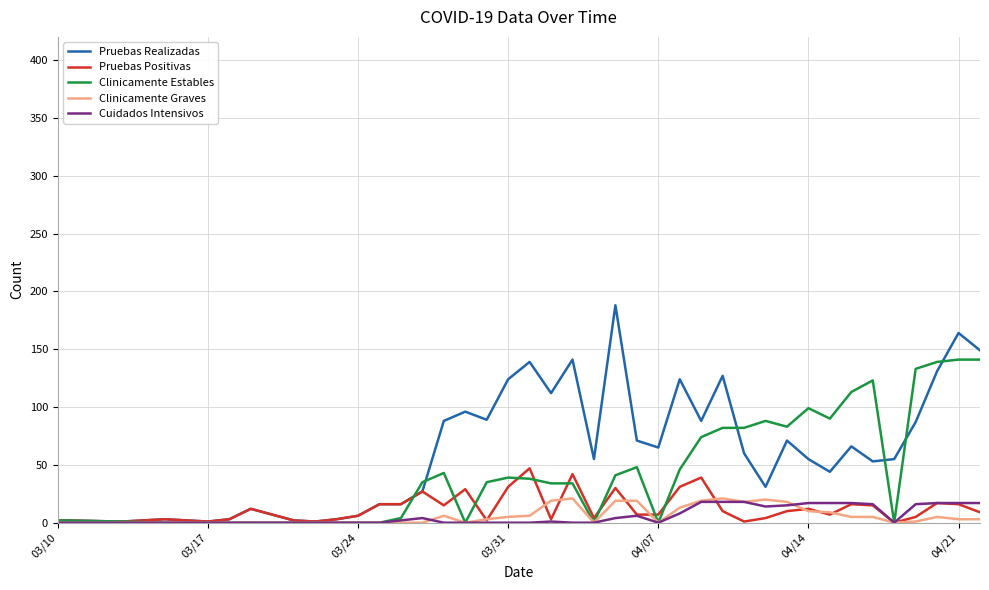

Which series has the widest spread of values?

Pruebas Realizadas